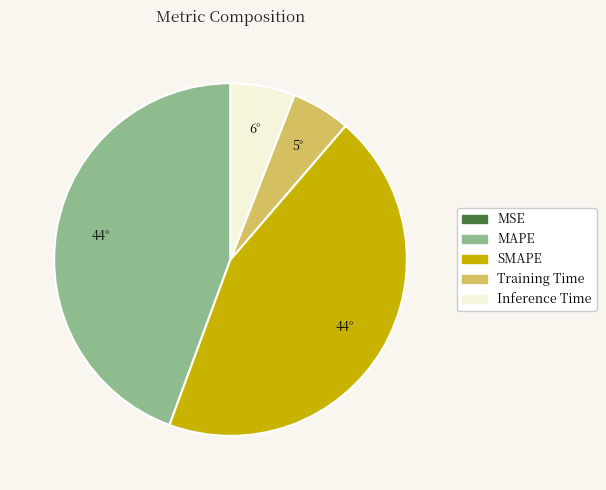

True or false: Training Time accounts for 5% of the total.

True